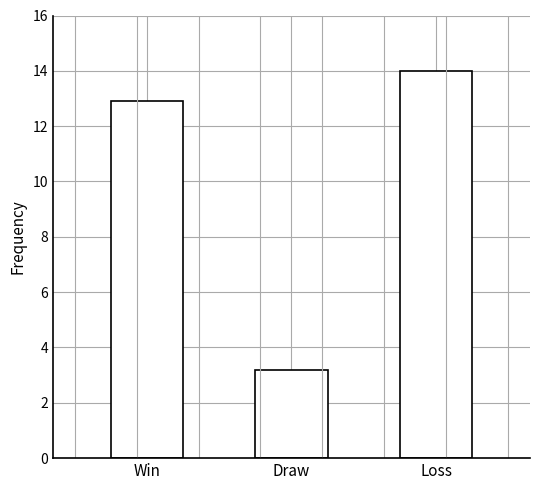

Rank the categories by value from highest to lowest.

Loss, Win, Draw